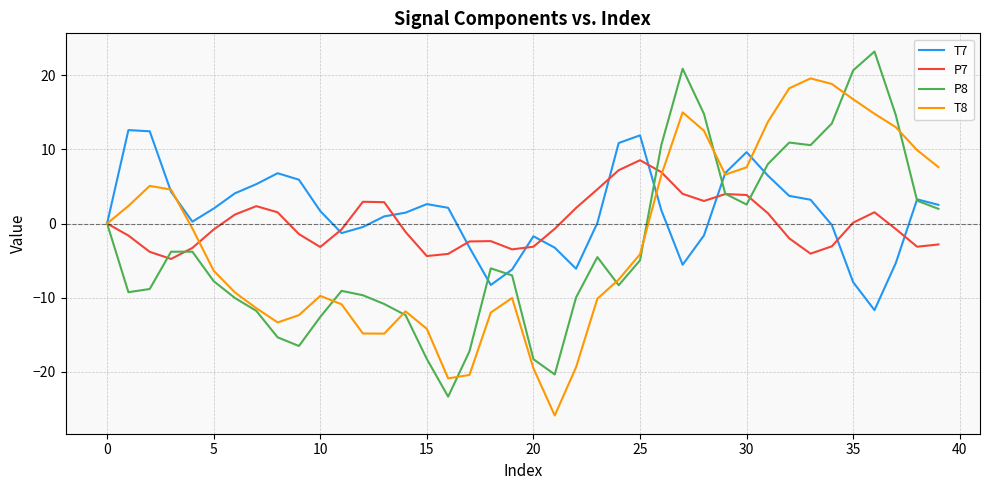

What is the maximum value for P8?

23.2